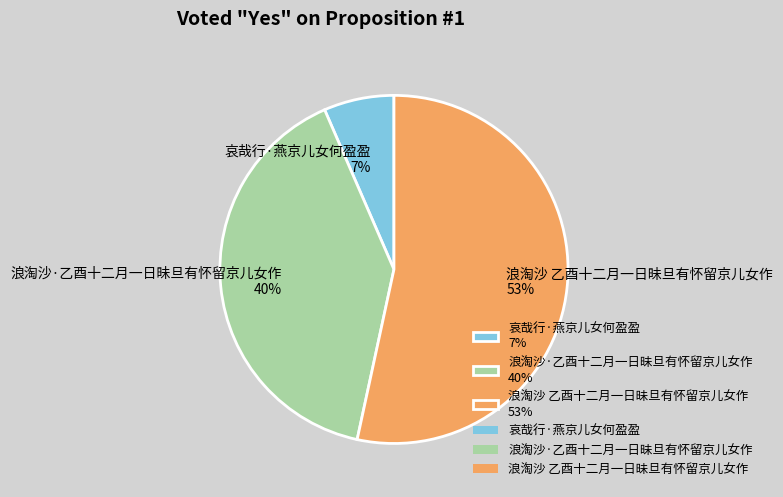

The 浪淘沙 乙酉十二月一日昧旦有怀留京儿女作 slice represents 43% of the pie. True or false?

False